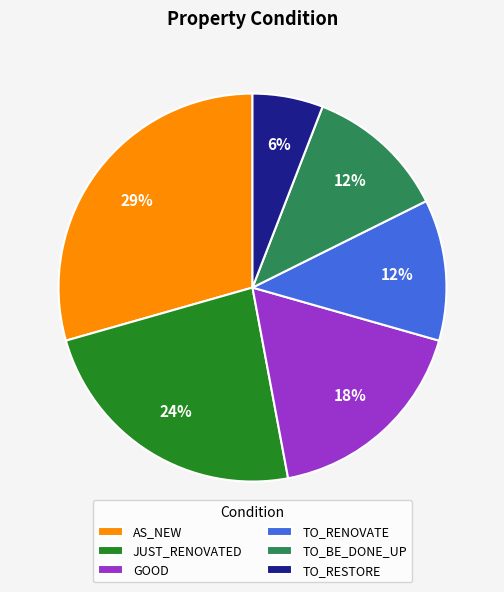

Between AS_NEW and TO_BE_DONE_UP, which is larger?

AS_NEW